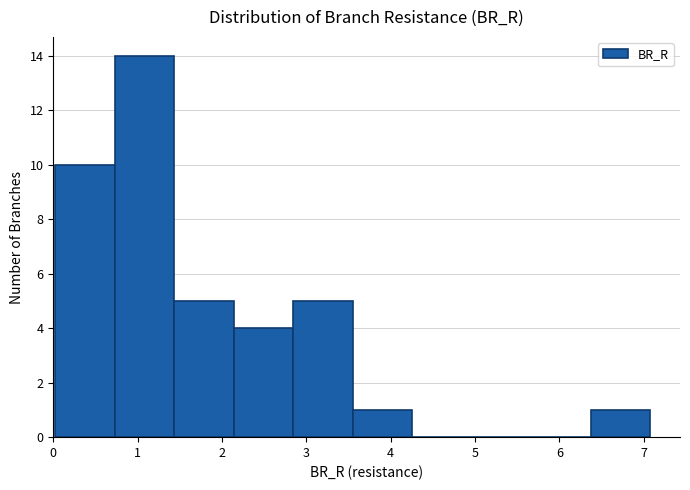

Over which range of the x-axis is the bar tallest?

0.7 to 1.4